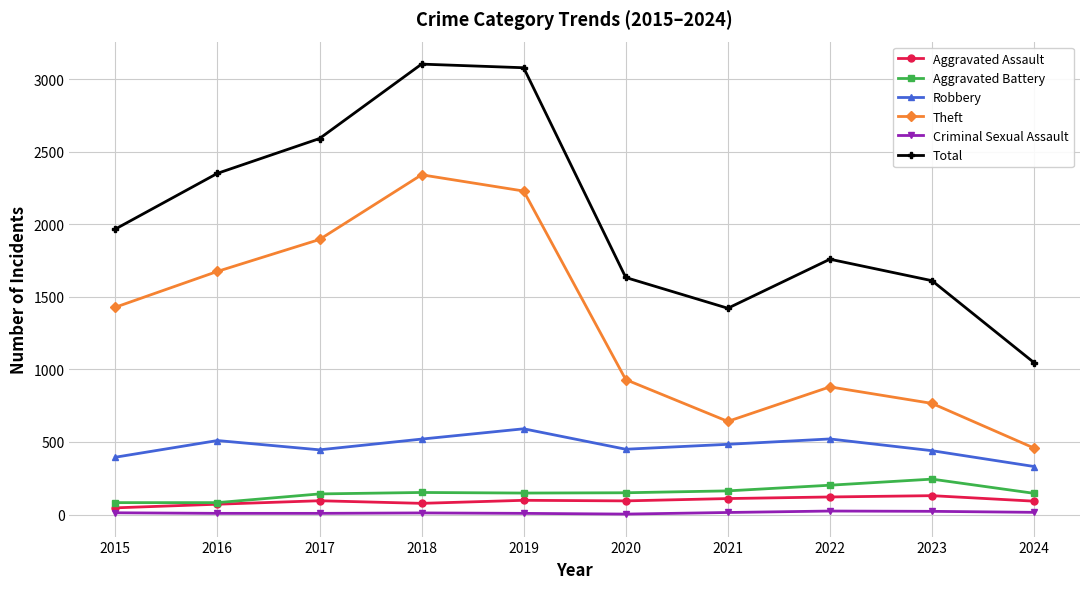

The value of Robbery at 2023 is 440. True or false?

True